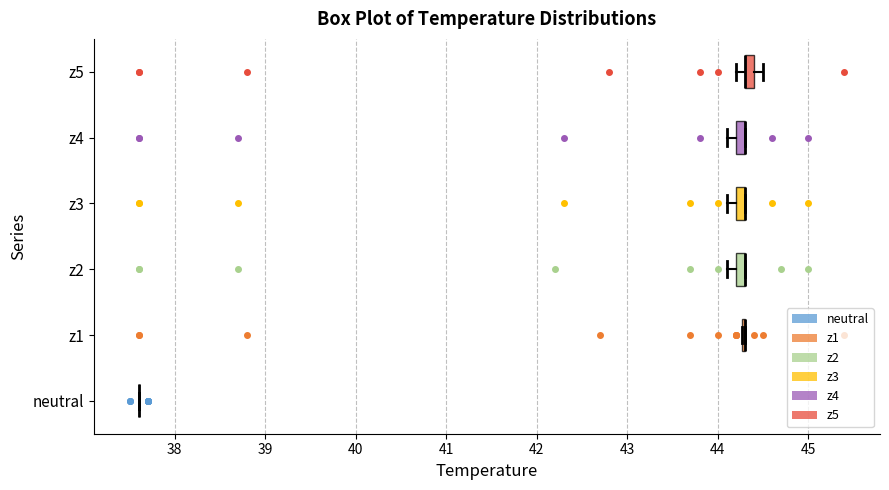

Where does the left whisker of the box for z2 end on the x-axis? The values are not printed on the chart, so give them approximately, as read against the axis.

44.1